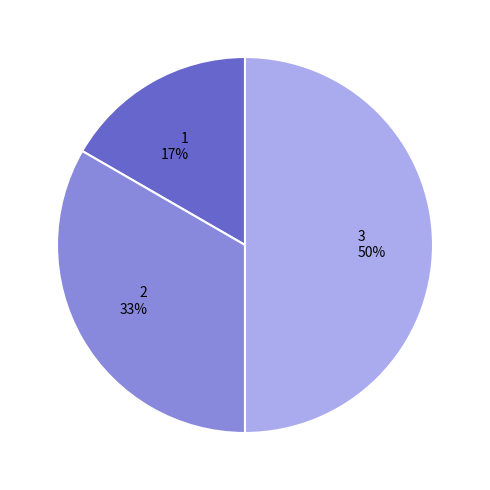

How many slices are in this pie chart?

3